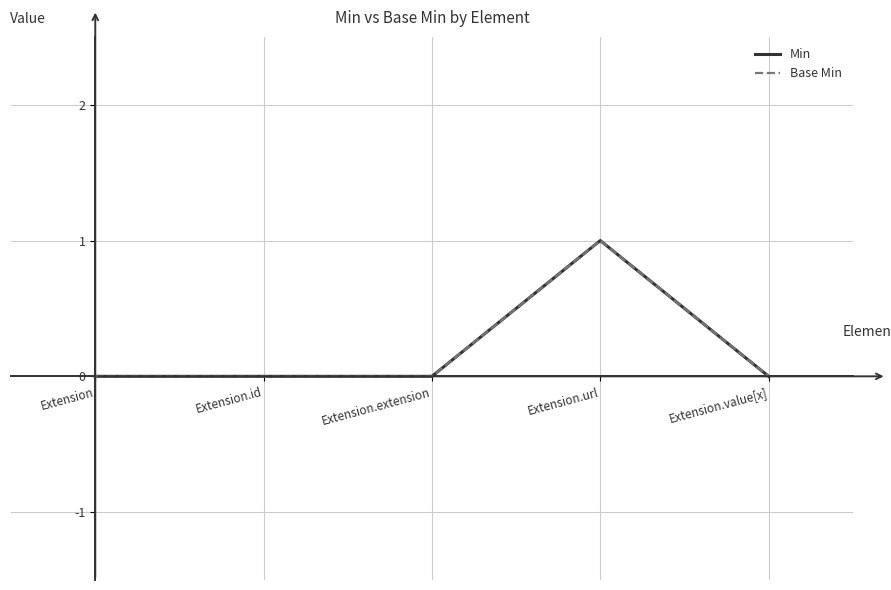

Is this an area chart (filled region under the line)?

No